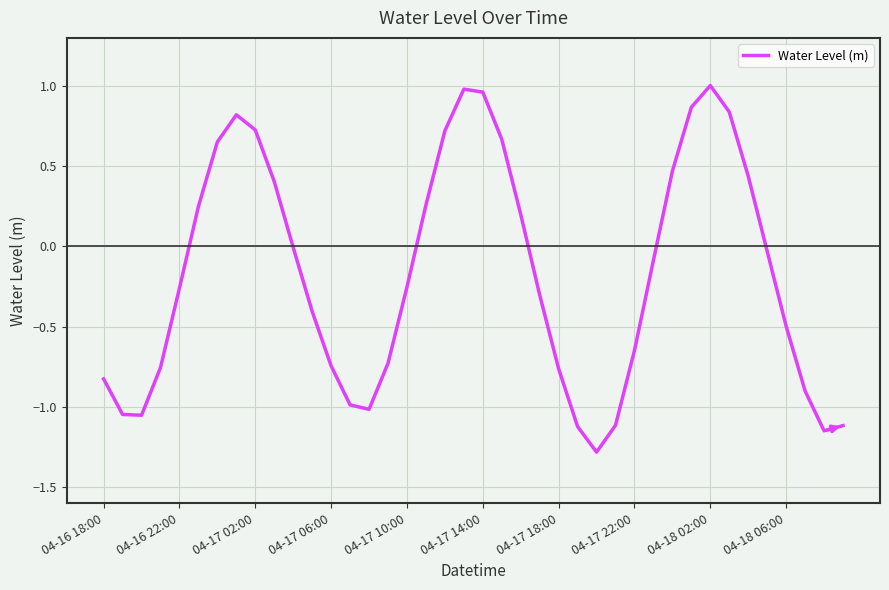

How many interior local valleys (lower than both neighbors) does the data have?

4